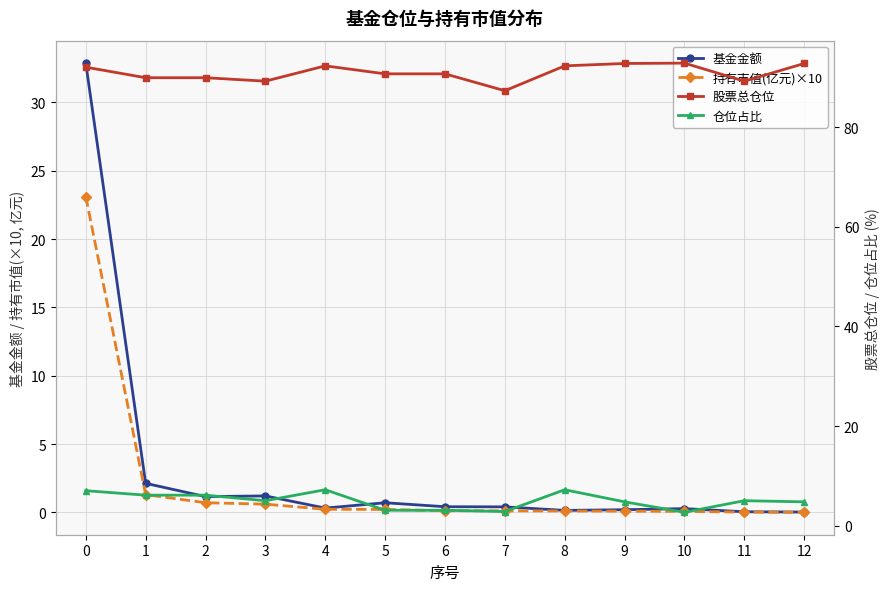

How many intersections are there between 仓位占比 and 持有市值(亿元)×10?

1